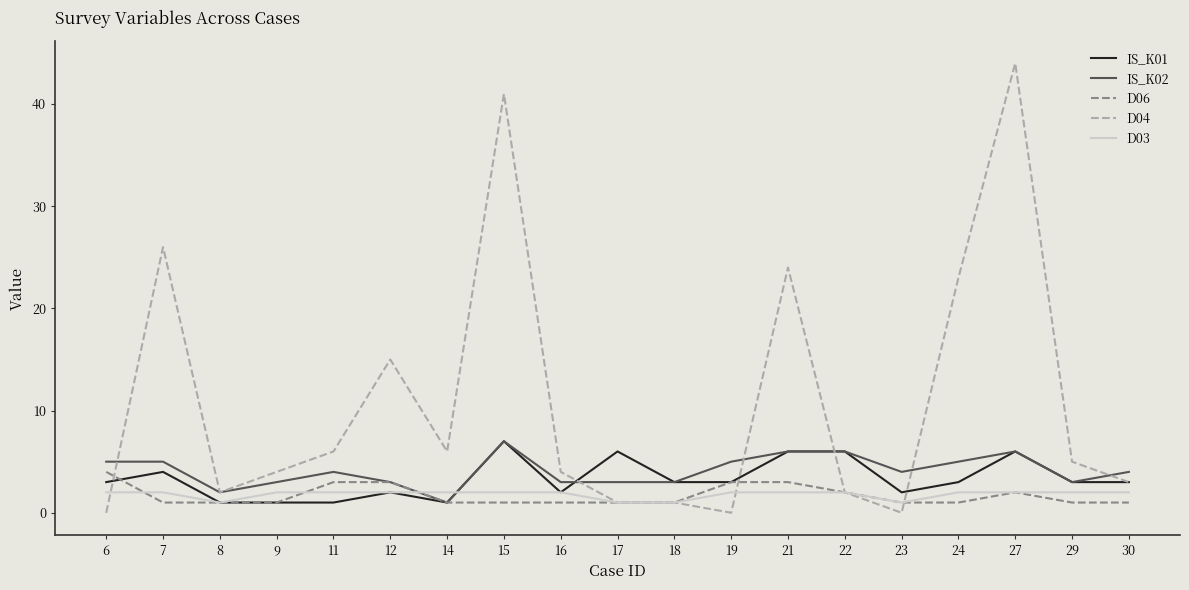

Which series has the widest spread of values?

D04